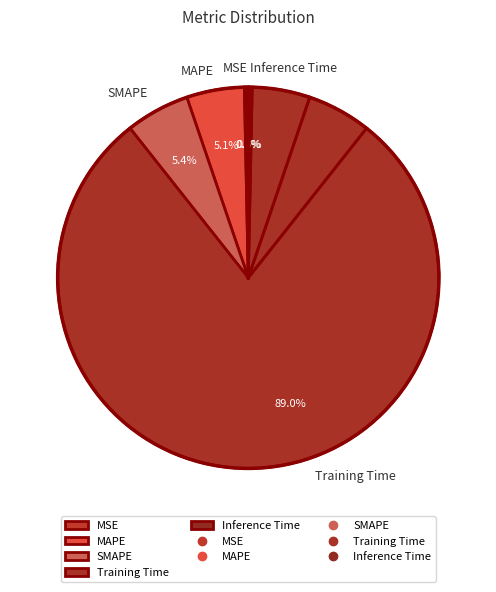

True or false: MAPE accounts for 5% of the total.

True